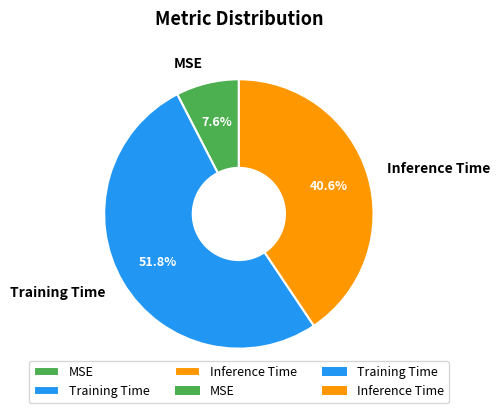

What percentage is the MSE slice, to the nearest percent?

8%